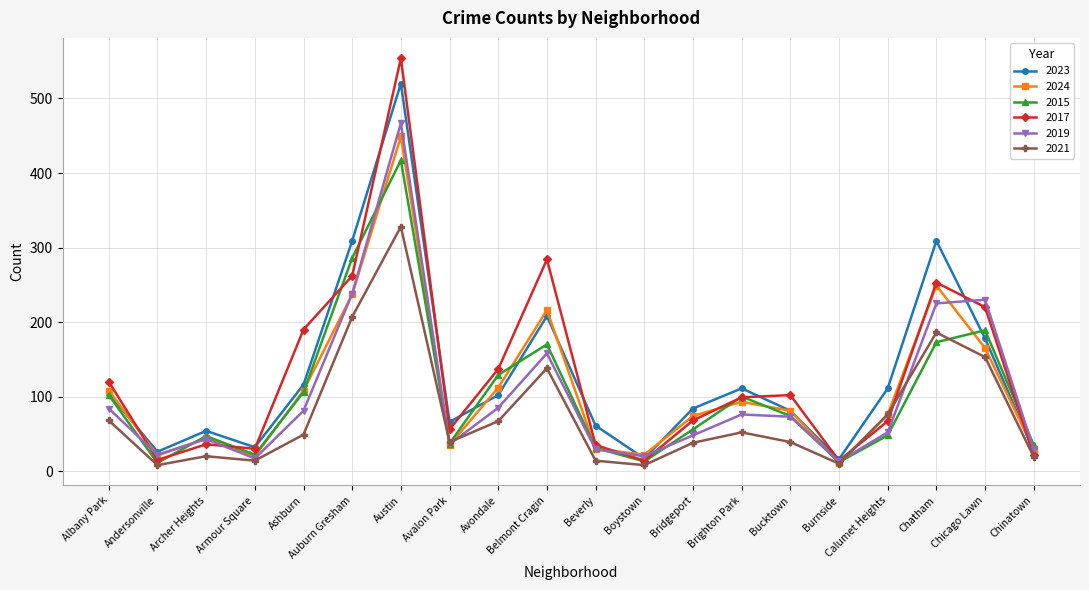

Which series has the widest spread of values?

2017